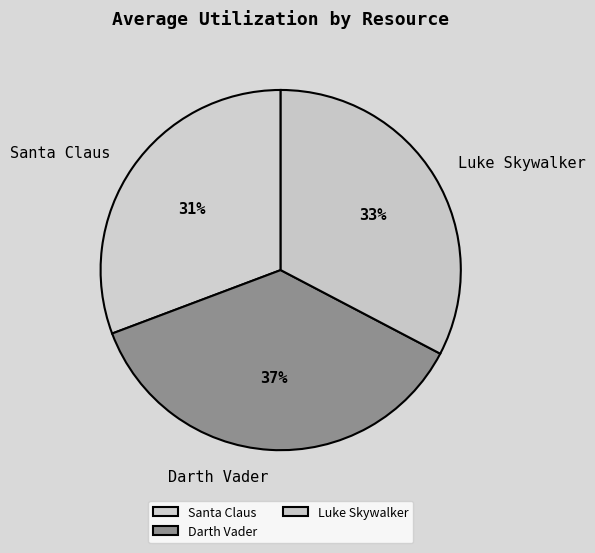

True or false: Luke Skywalker accounts for 33% of the total.

True